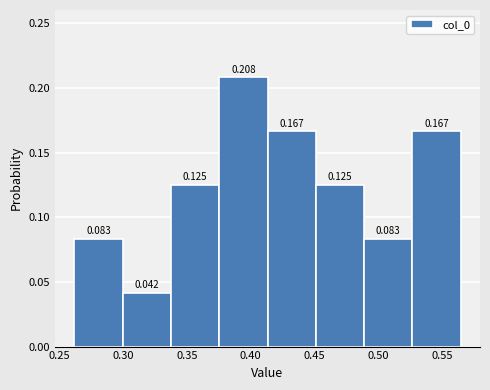

Reading left to right, list every bar in this chart as the range it spans on the x-axis followed by its height. The bar edges are not printed on the chart, so give them approximately, as read against the axis.

0.260 to 0.300: 0.083
0.300 to 0.335: 0.042
0.335 to 0.375: 0.125
0.375 to 0.415: 0.208
0.415 to 0.450: 0.167
0.450 to 0.490: 0.125
0.490 to 0.525: 0.083
0.525 to 0.565: 0.167